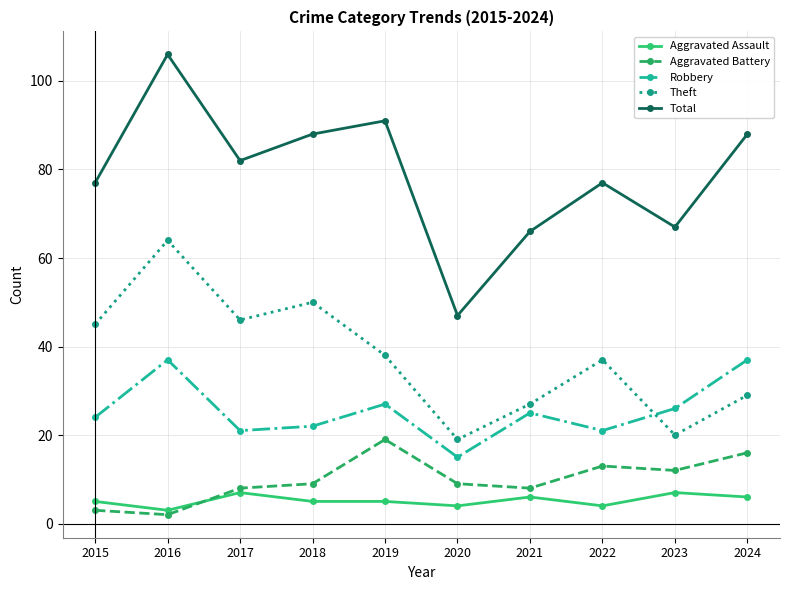

Reading right to left, extract all data points from this chart.

Aggravated Assault: 2024=6	2023=7	2022=4	2021=6	2020=4	2019=5	2018=5	2017=7	2016=3	2015=5
Aggravated Battery: 2024=16	2023=12	2022=13	2021=8	2020=9	2019=19	2018=9	2017=8	2016=2	2015=3
Robbery: 2024=37	2023=26	2022=21	2021=25	2020=15	2019=27	2018=22	2017=21	2016=37	2015=24
Theft: 2024=29	2023=20	2022=37	2021=27	2020=19	2019=38	2018=50	2017=46	2016=64	2015=45
Total: 2024=88	2023=67	2022=77	2021=66	2020=47	2019=91	2018=88	2017=82	2016=106	2015=77